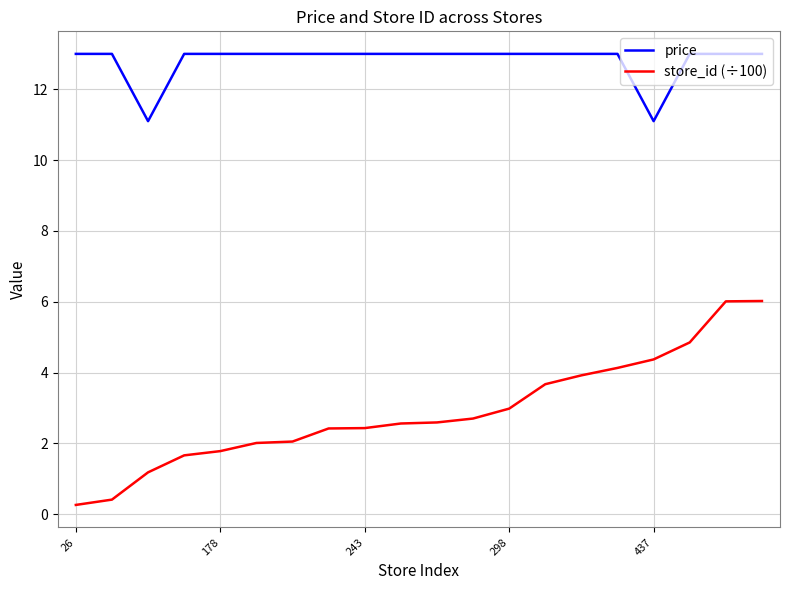

True or false: price and store_id (÷100) intersect in this chart.

False